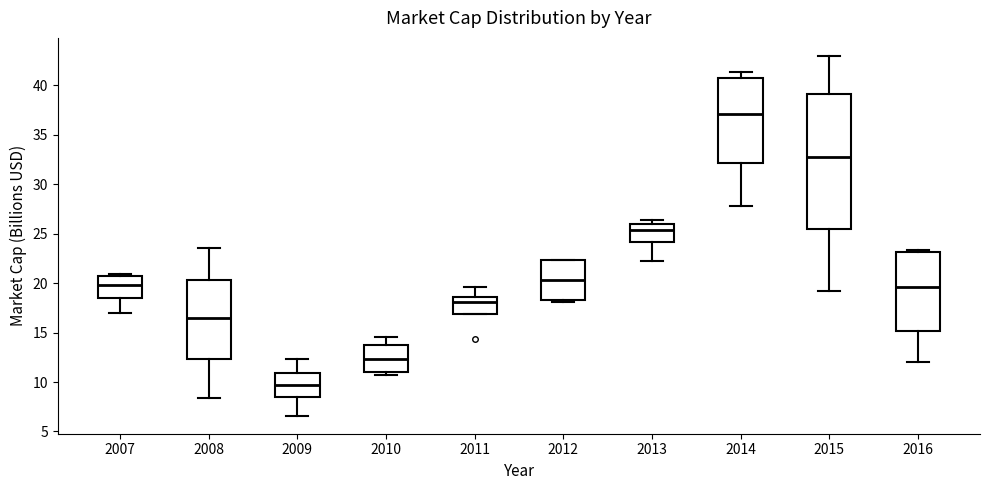

Which box has the lowest median line?

2009